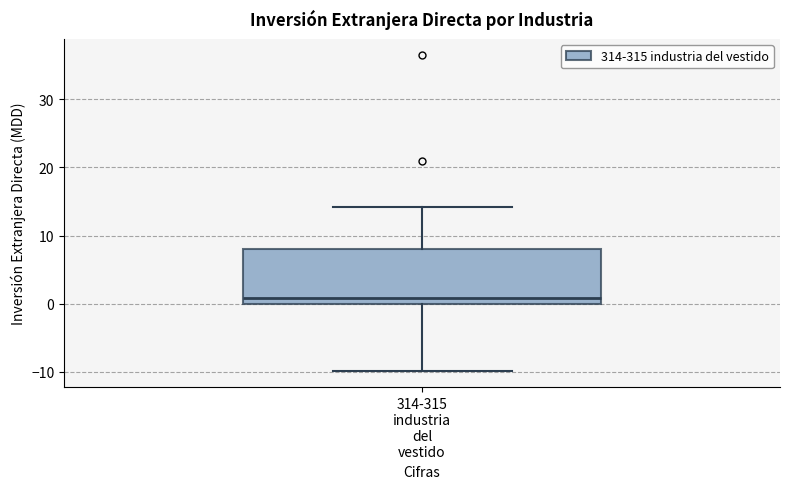

Where does the lower whisker of the box for 314-315 industria del vestido end on the y-axis? The values are not printed on the chart, so give them approximately, as read against the axis.

-10